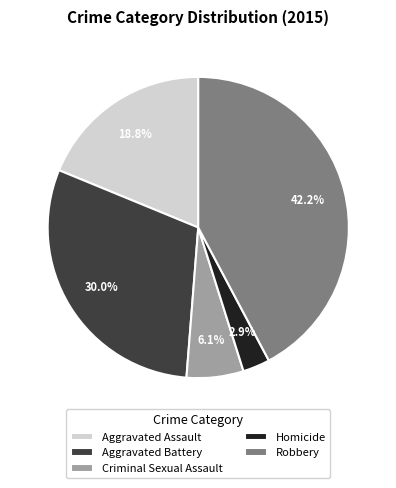

Is Homicide the majority of the pie?

No